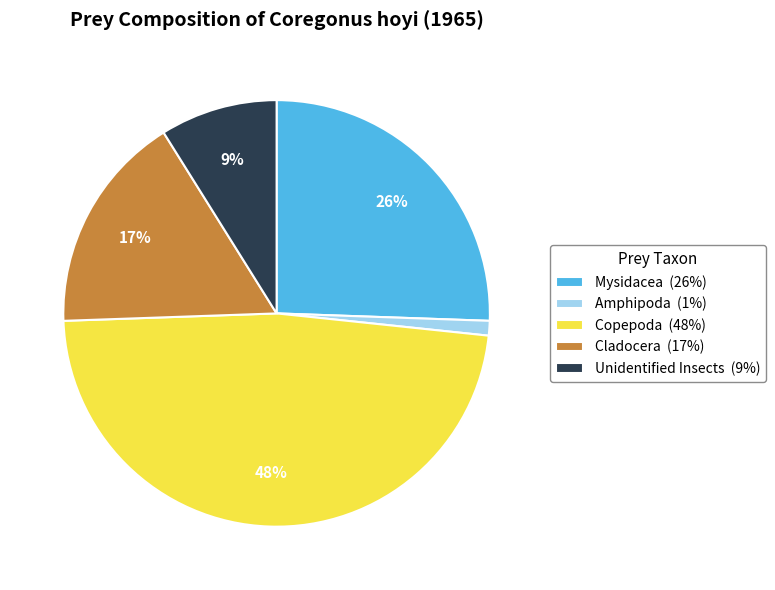

How many slices are in this pie chart?

5